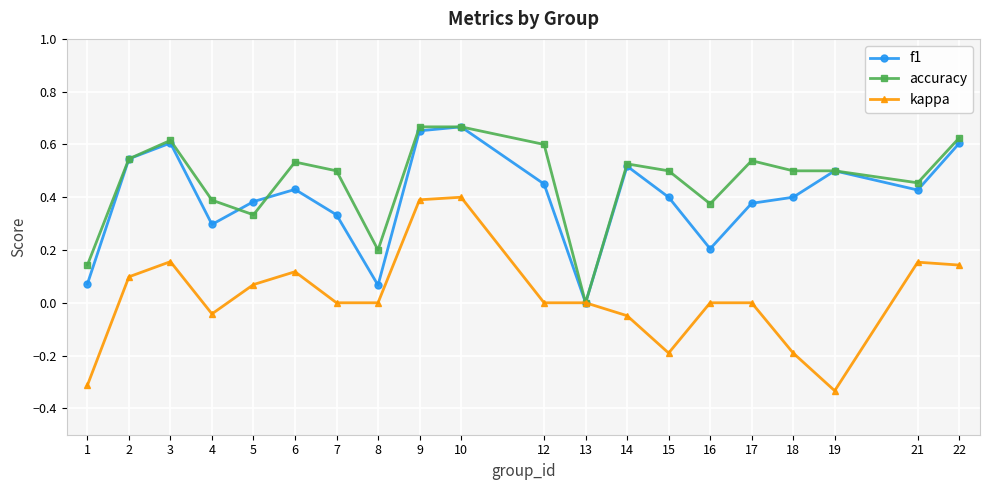

What is the value of the kappa point at the 17th from the left?

-0.2